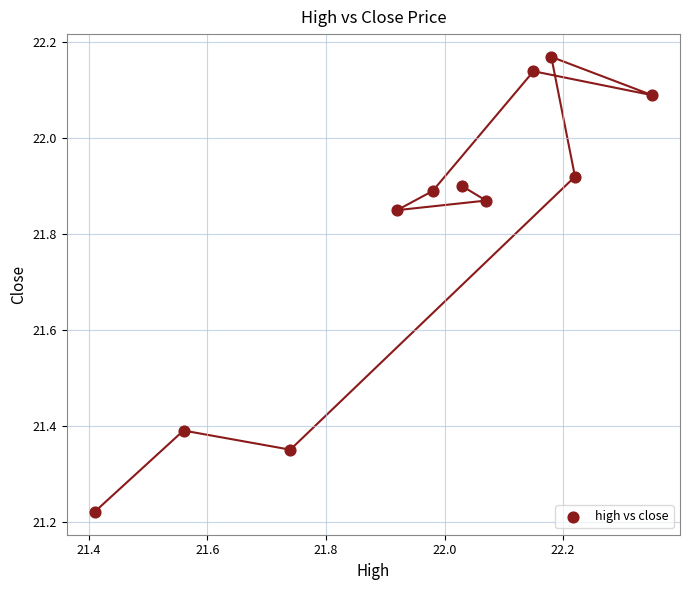

What is the range of X values (max minus min)?

0.9